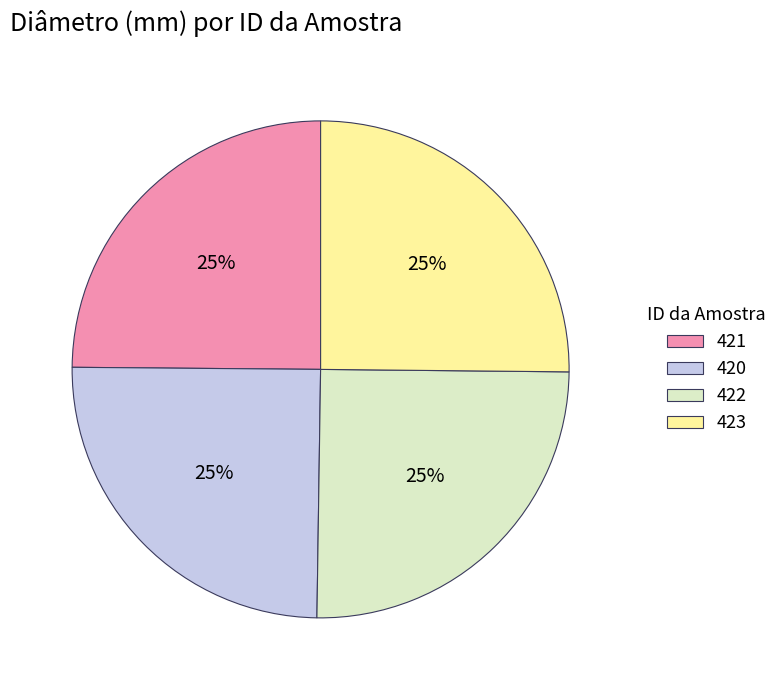

Does any single category account for the majority?

No